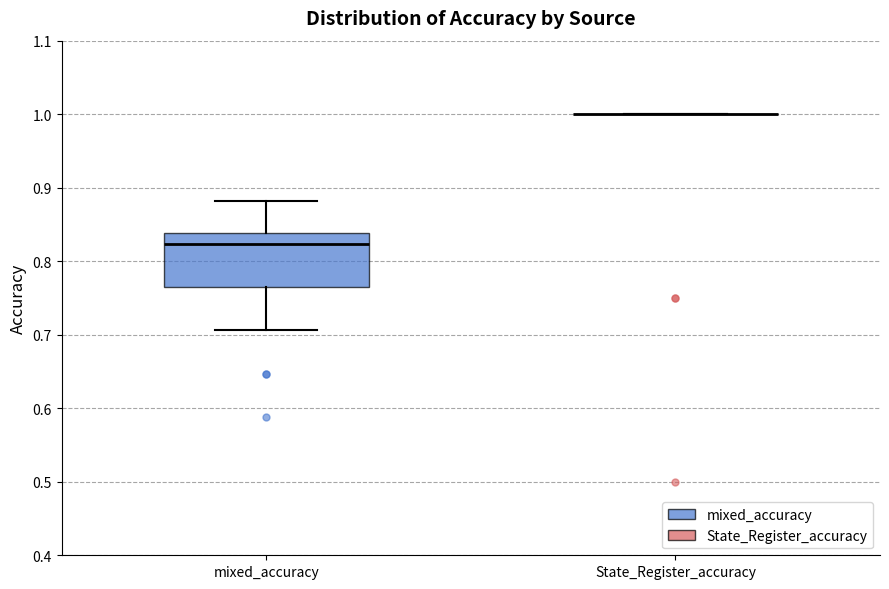

Which box is the tallest, from its lower edge to its upper edge?

mixed_accuracy